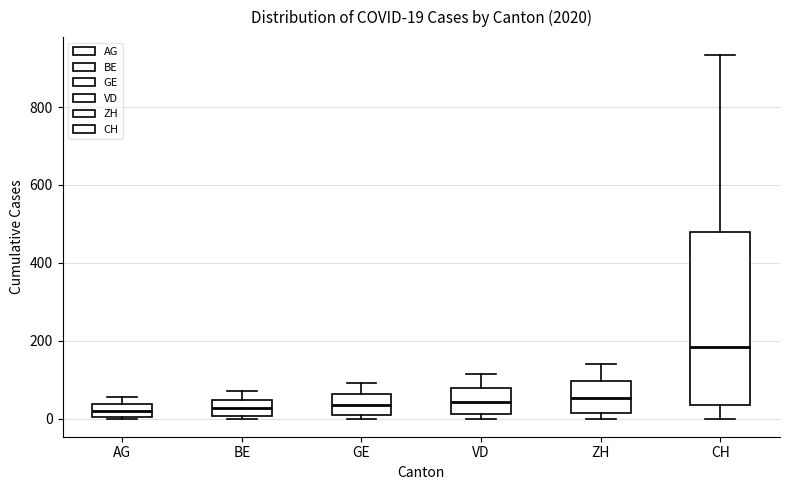

Comparing the boxes themselves (not the whiskers), which one is the tallest?

CH